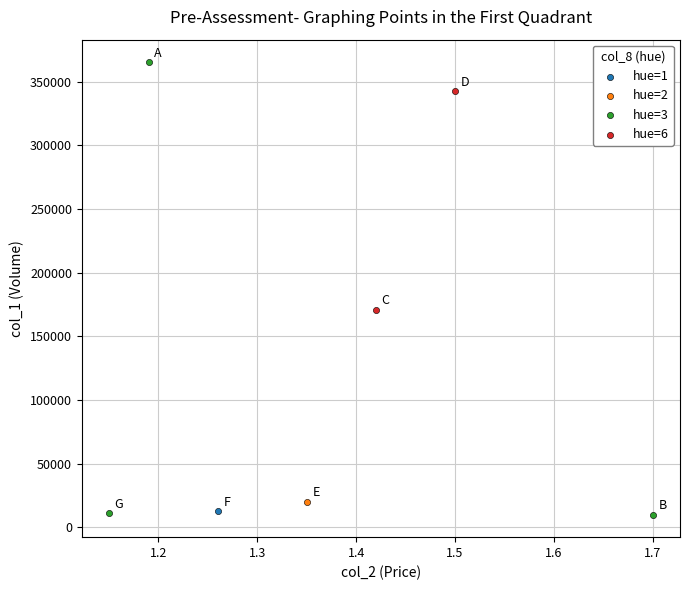

What are all the series names shown in the legend?

hue=1, hue=2, hue=3, hue=6